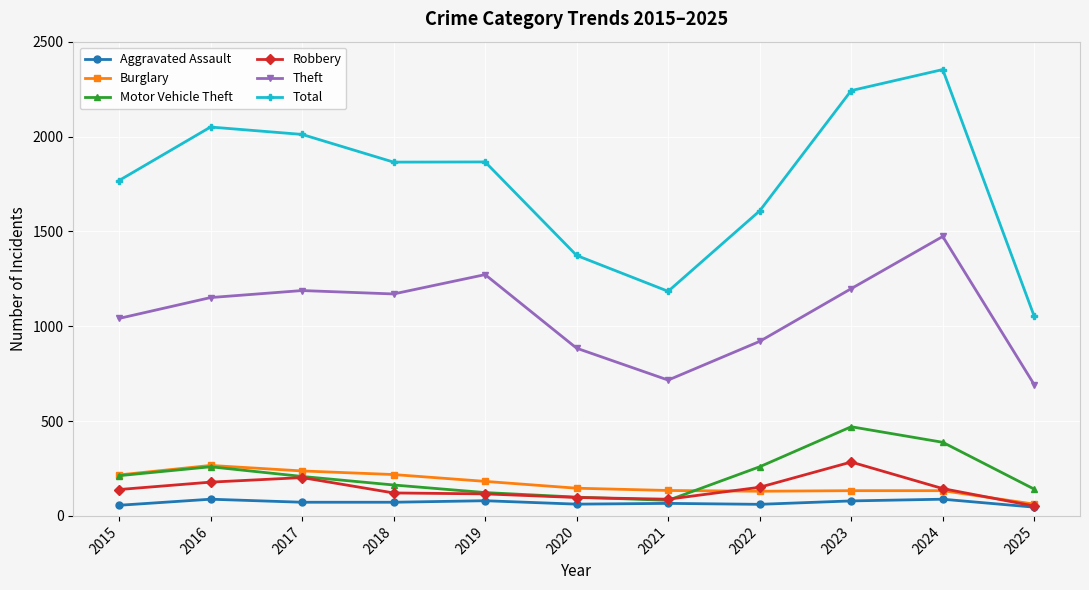

At which category is the sum across all series the highest?

2024